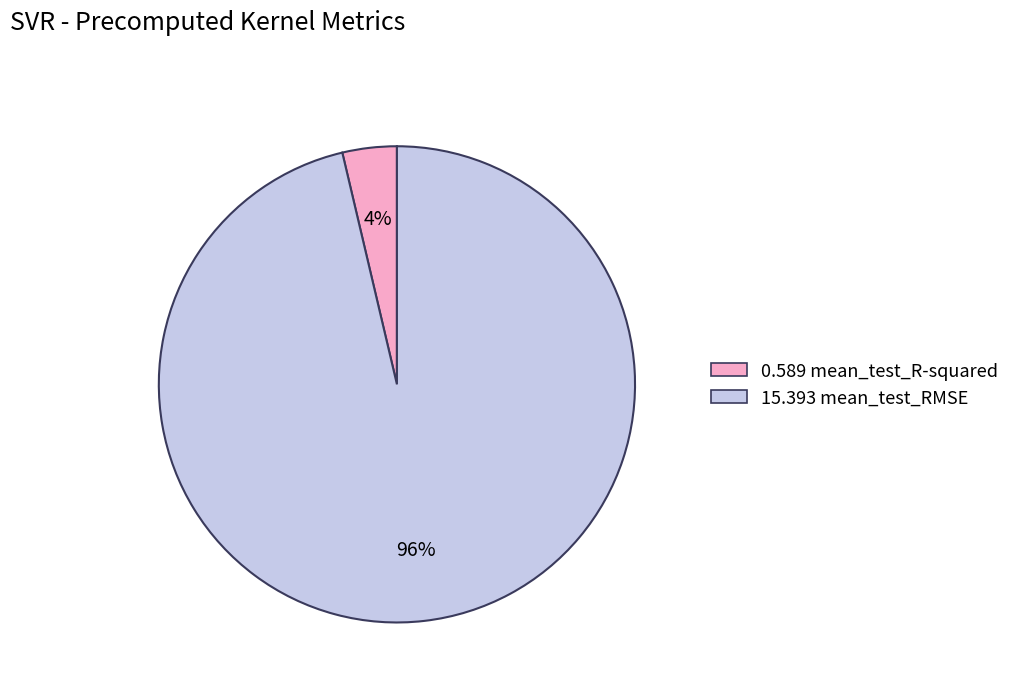

Does any single category account for the majority?

Yes